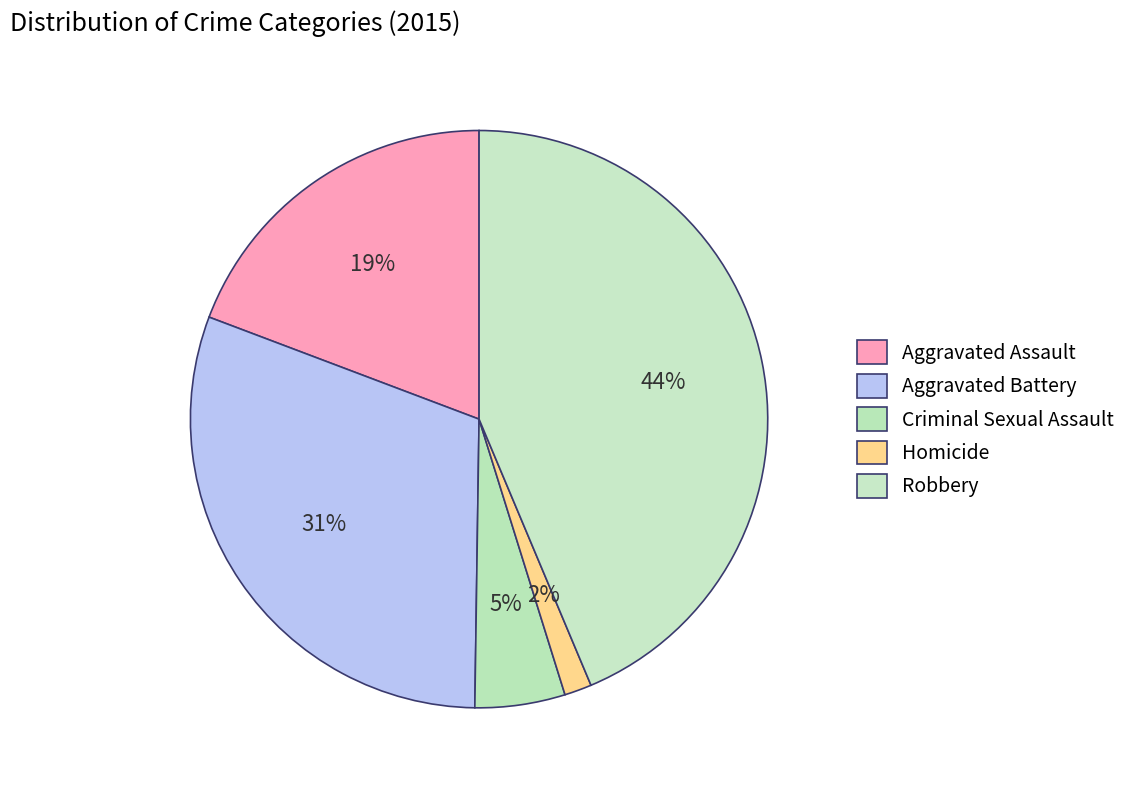

What is the smallest slice in the pie chart?

Homicide